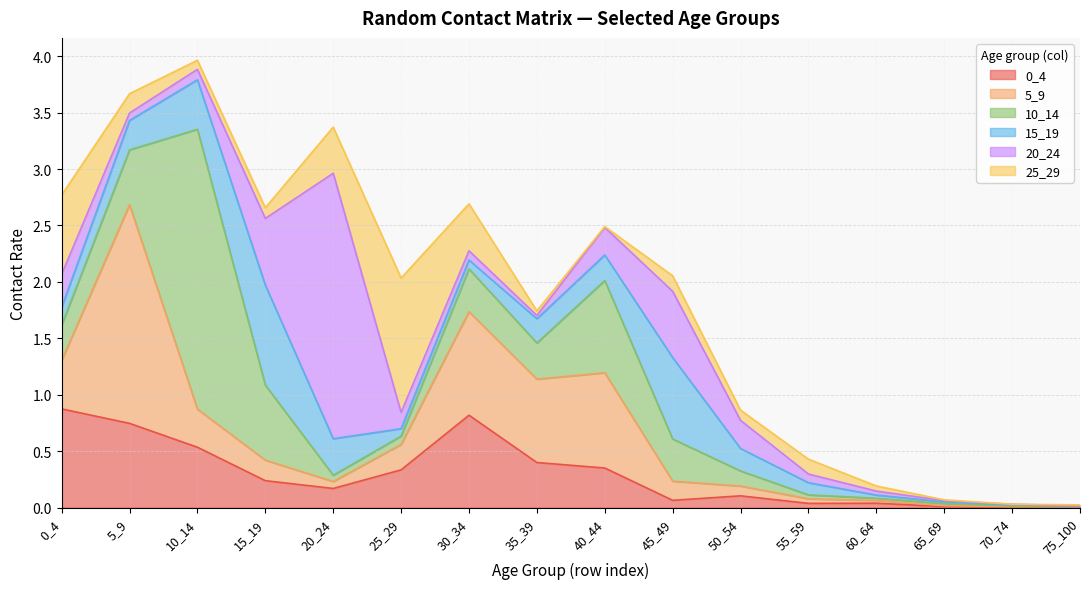

Rank the categories by 20_24 value from highest to lowest.

20_24, 15_19, 45_49, 0_4, 50_54, 40_44, 25_29, 10_14, 30_34, 55_59, 5_9, 60_64, 35_39, 65_69, 70_74, 75_100